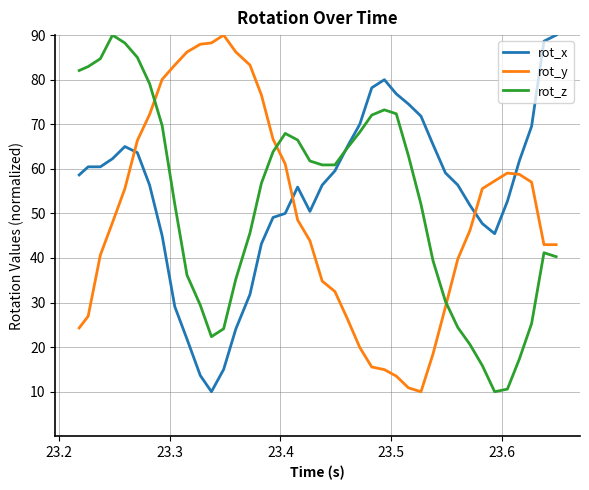

How many intersections are there between rot_x and rot_y?

4